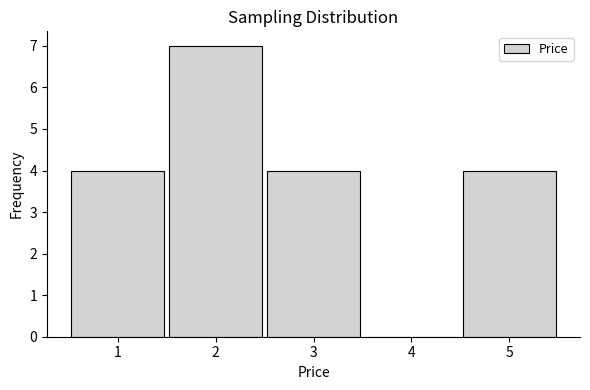

Which range on the x-axis has the tallest bar?

1.5 to 2.5